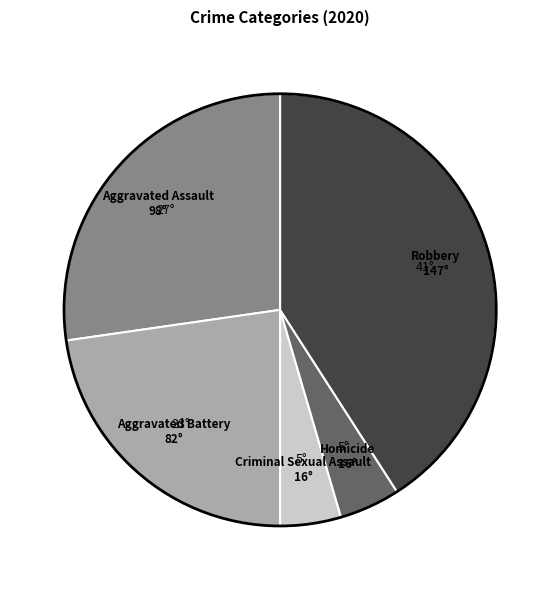

Does any single category account for the majority?

No